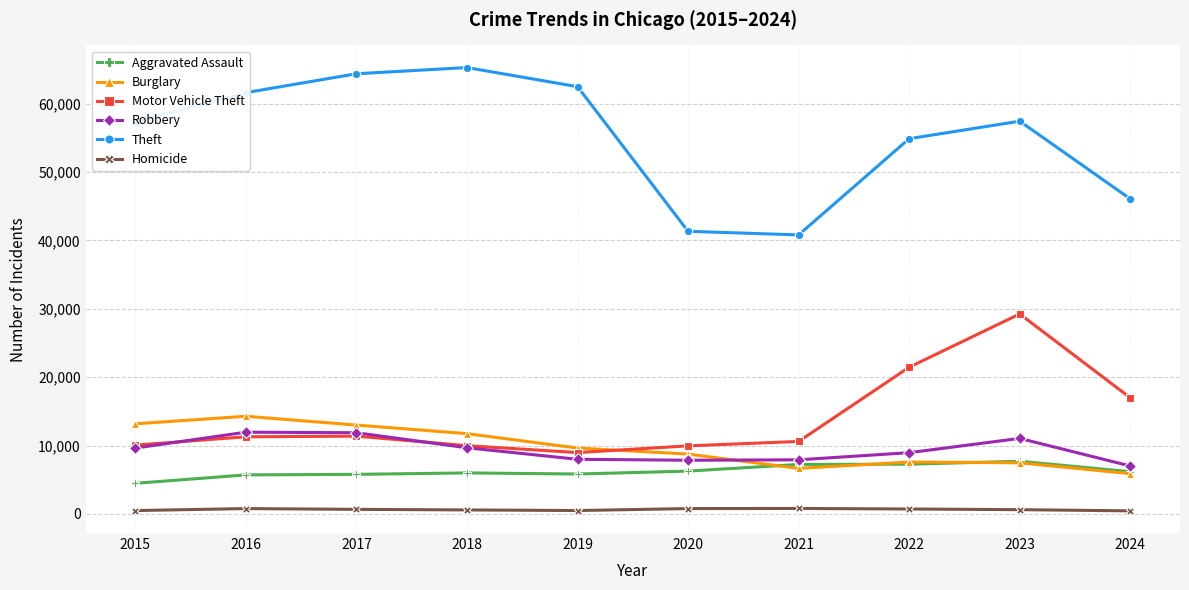

True or false: Aggravated Assault and Homicide intersect in this chart.

False